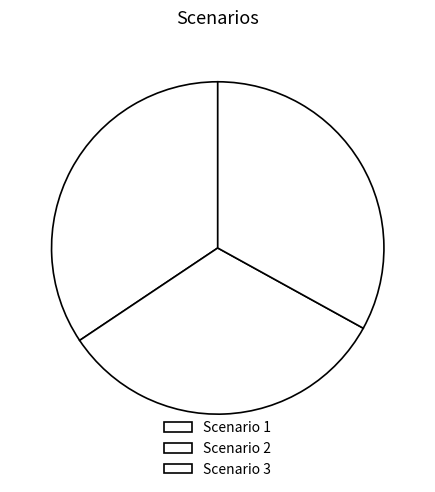

Count the number of slices in the pie.

3